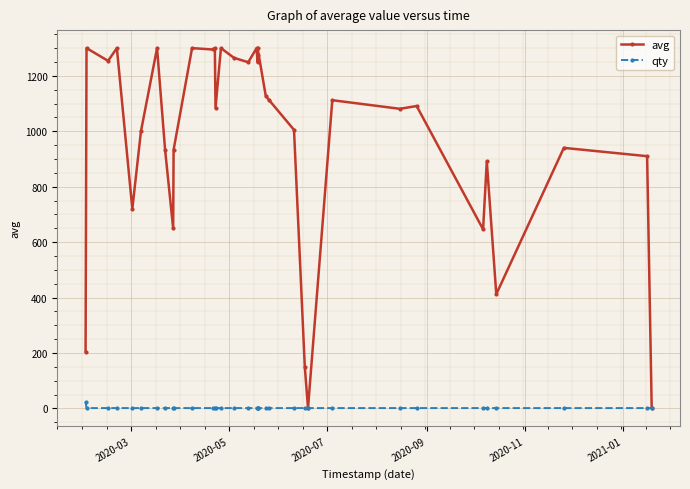

Which series has the largest total across all categories?

avg